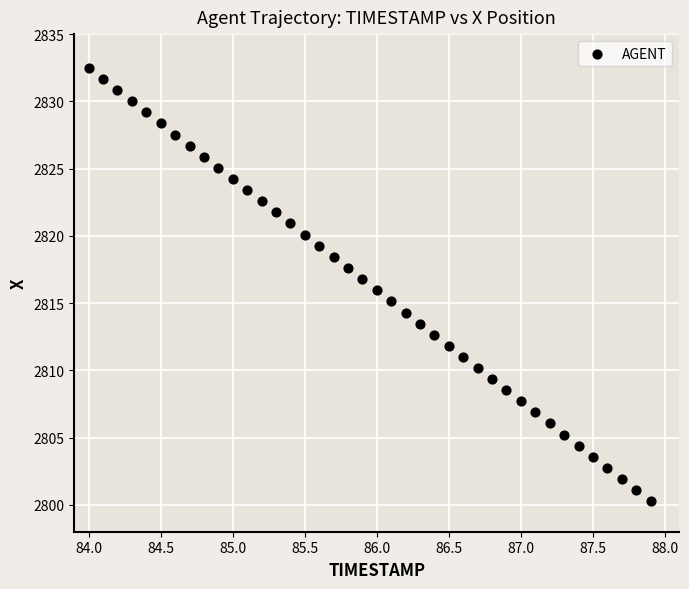

What is the range of Y values (max minus min)?

32.2